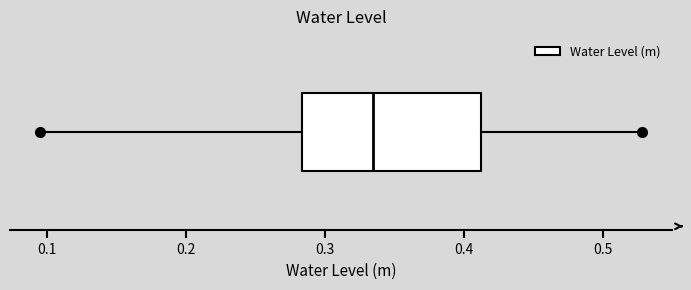

Read this box plot against the x-axis: the position of the median line, the range covered by the box, and the ends of both whiskers. The values are not printed on the chart, so give them approximately, as read against the axis.

median 0.33, box 0.28 to 0.41, whiskers 0.10 to 0.53